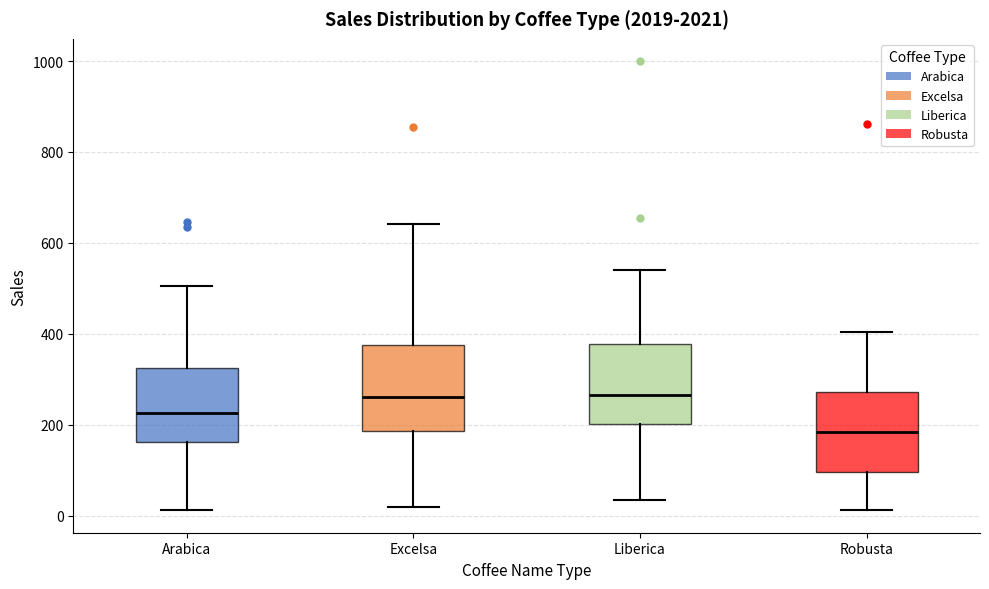

Where does the upper whisker of the box for Liberica end on the y-axis? The values are not printed on the chart, so give them approximately, as read against the axis.

540